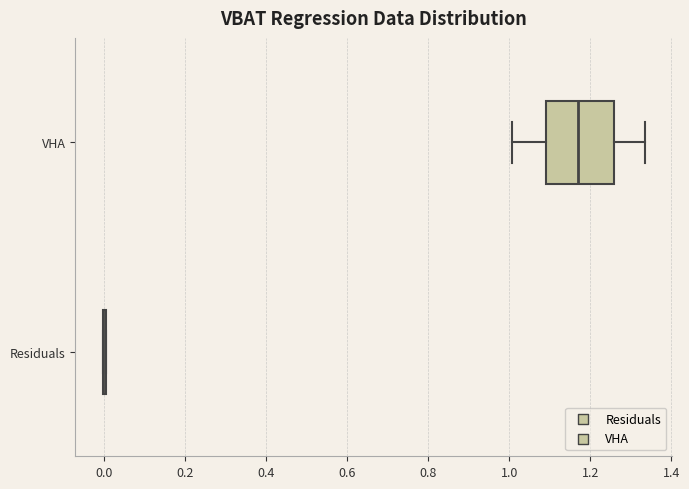

Reading bottom to top, read every box against the x-axis: the position of its median line, the range the box covers, and the ends of its whiskers. The values are not printed on the chart, so give them approximately, as read against the axis.

Residuals: box collapsed to a line at 0.00, whiskers 0.00 to 0.00
VHA: median 1.18, box 1.10 to 1.26, whiskers 1.00 to 1.34